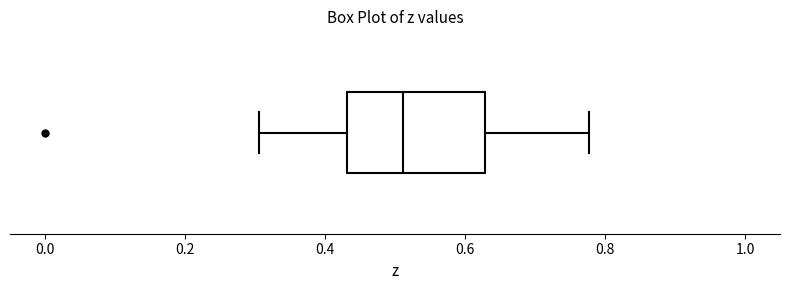

Where does the median line of the box sit on the x-axis? The values are not printed on the chart, so give them approximately, as read against the axis.

0.52